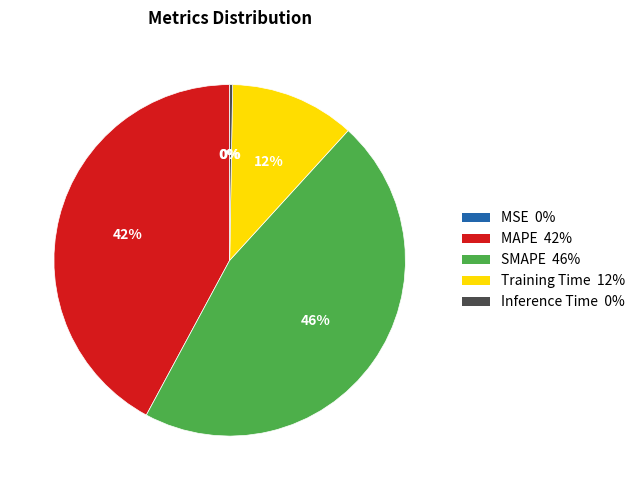

The SMAPE slice represents 57% of the pie. True or false?

False